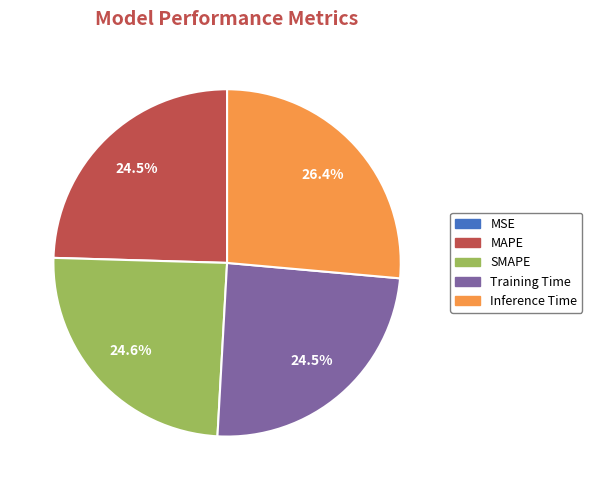

Does Inference Time account for over 50% of the chart?

No